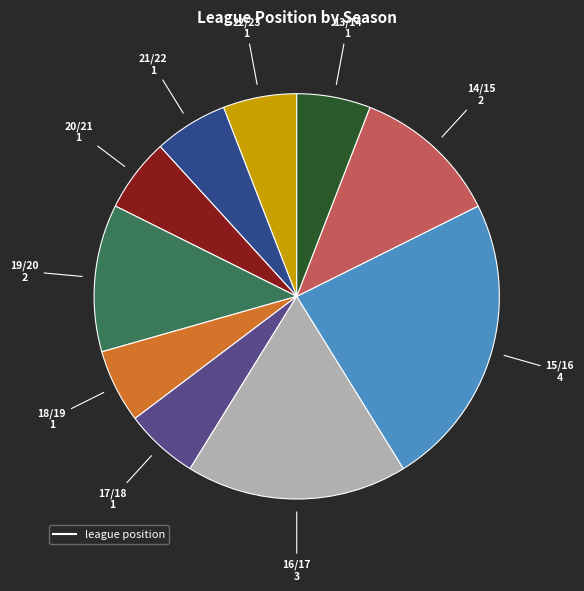

How many slices are in this pie chart?

10